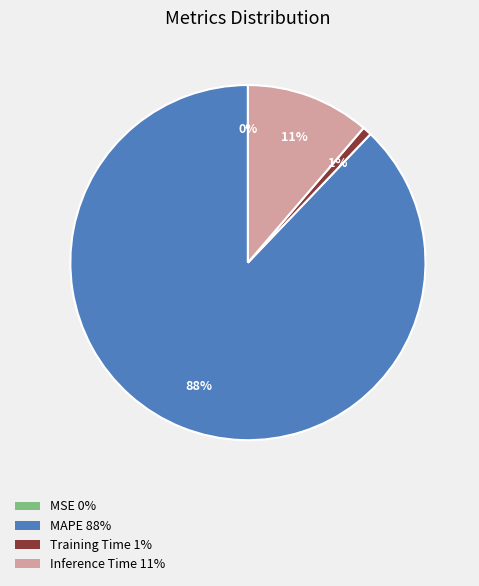

What percentage is the Training Time slice, to the nearest percent?

1%